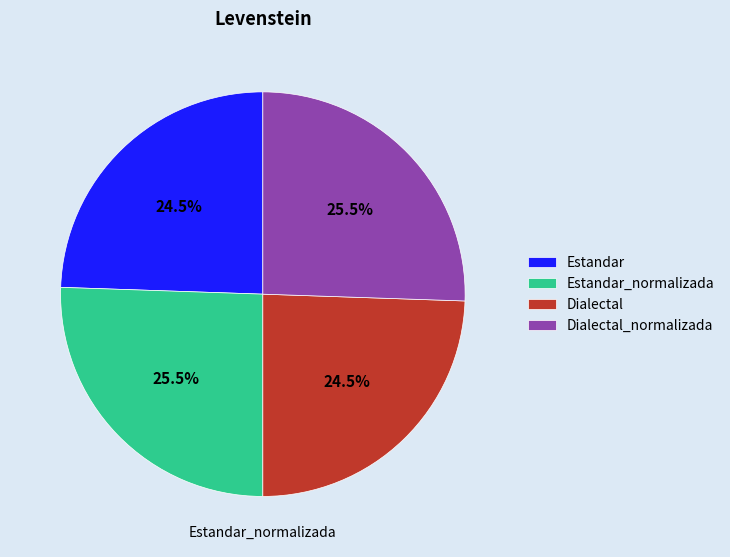

Does any single category account for the majority?

No